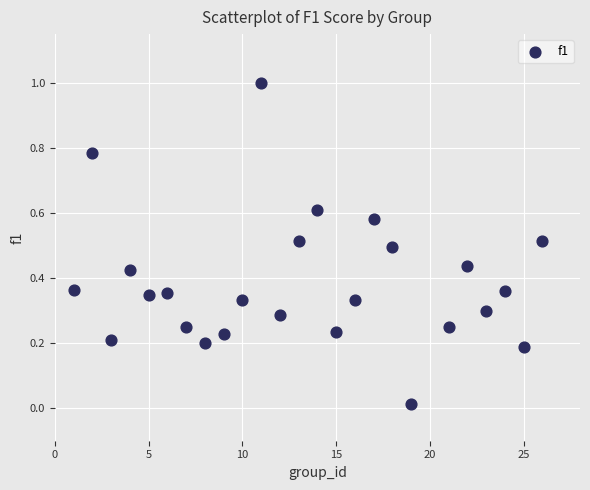

What is the range of X values (max minus min)?

25.0